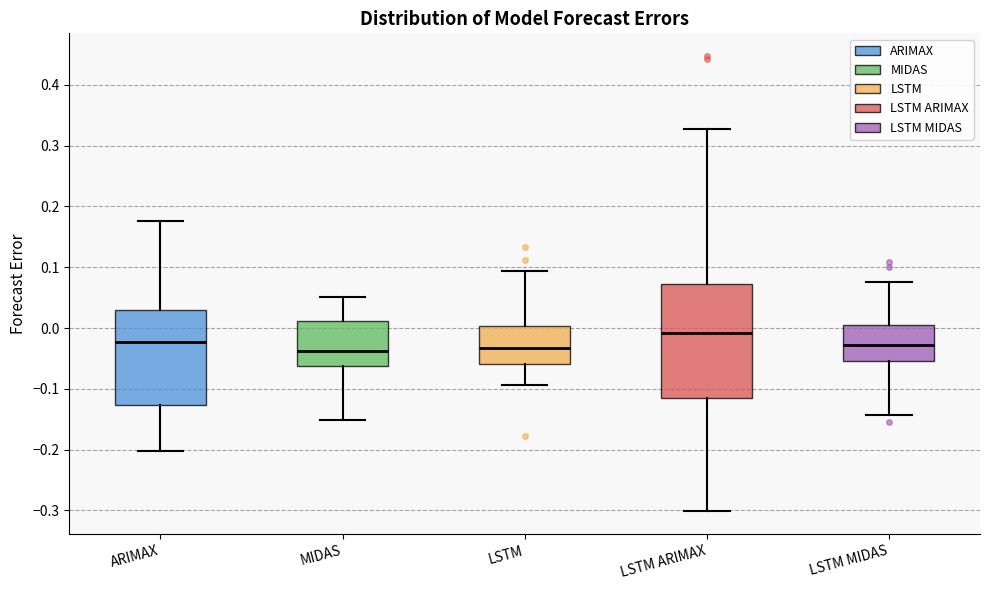

Which box is the tallest, from its lower edge to its upper edge?

LSTM ARIMAX